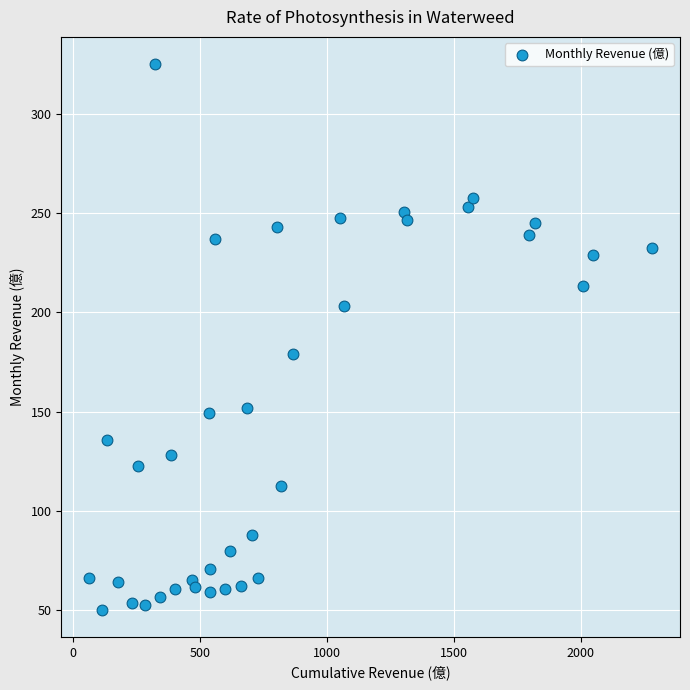

What Y value in the scatter plot is closest to 187?

178.9